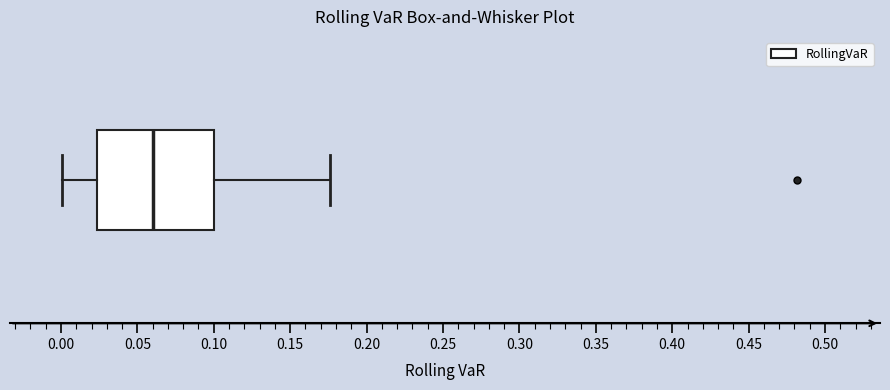

Transcribe this box plot: give where the median line is, the range the box spans, and where the two whiskers end, as read against the x-axis. The values are not printed on the chart, so give them approximately, as read against the axis.

median 0.060, box 0.025 to 0.100, whiskers 0.000 to 0.175